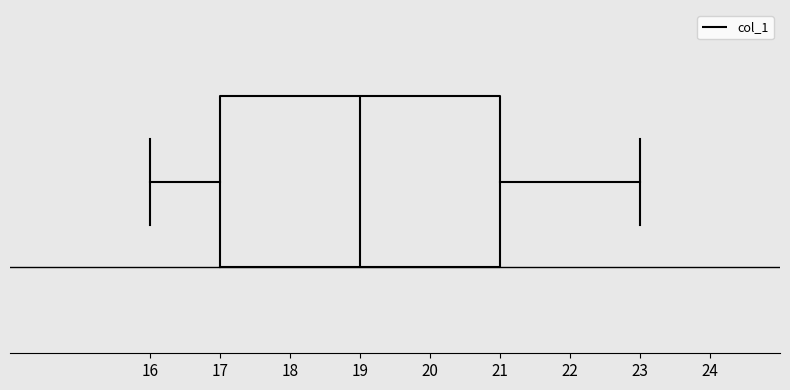

Where is the right edge of the box on the x-axis? The values are not printed on the chart, so give them approximately, as read against the axis.

21